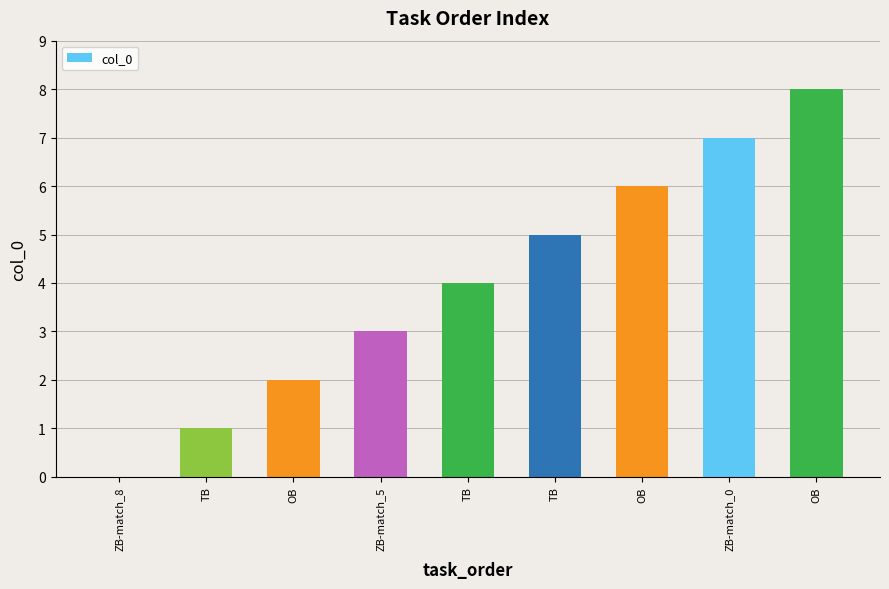

Which category has the highest value across all series?

OB